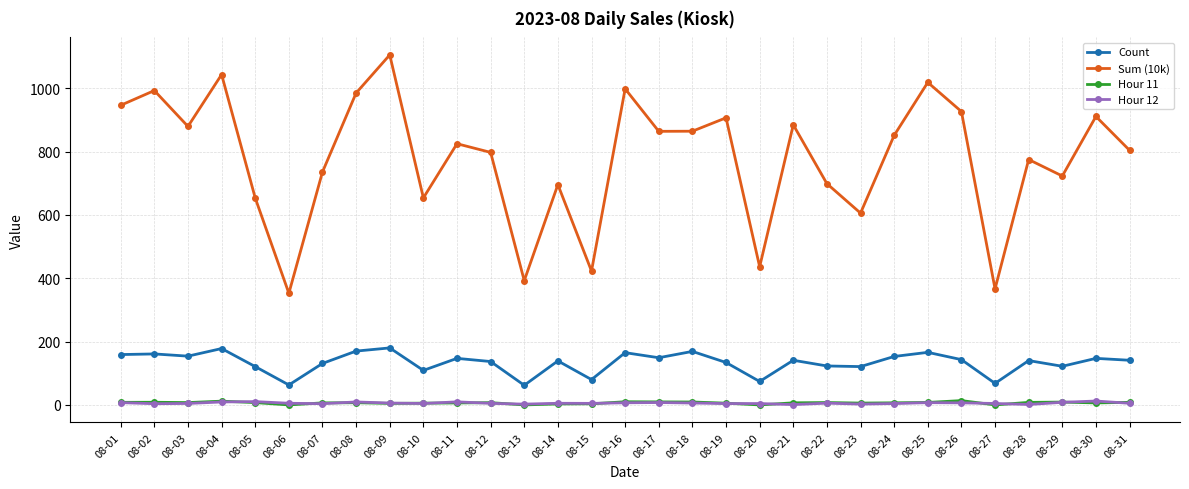

Does the chart display data point markers on the line(s)?

Yes